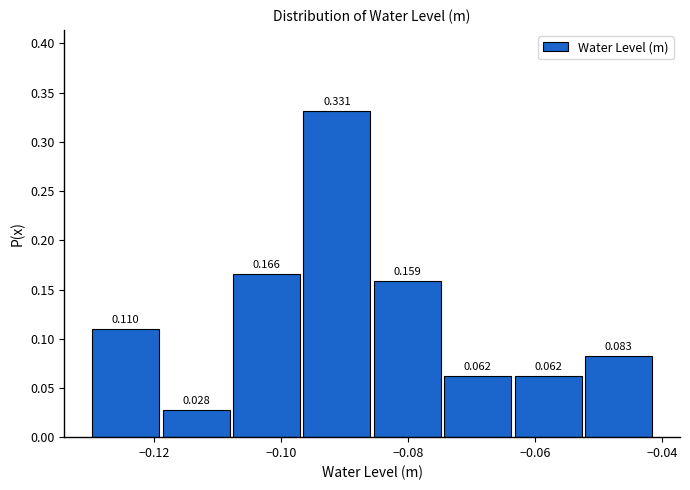

Reading left to right, list every bar in this chart as the range it spans on the x-axis followed by its height. The bar edges are not printed on the chart, so give them approximately, as read against the axis.

-0.130 to -0.118: 0.110
-0.118 to -0.108: 0.028
-0.108 to -0.096: 0.166
-0.096 to -0.086: 0.331
-0.086 to -0.074: 0.159
-0.074 to -0.064: 0.062
-0.064 to -0.052: 0.062
-0.052 to -0.042: 0.083